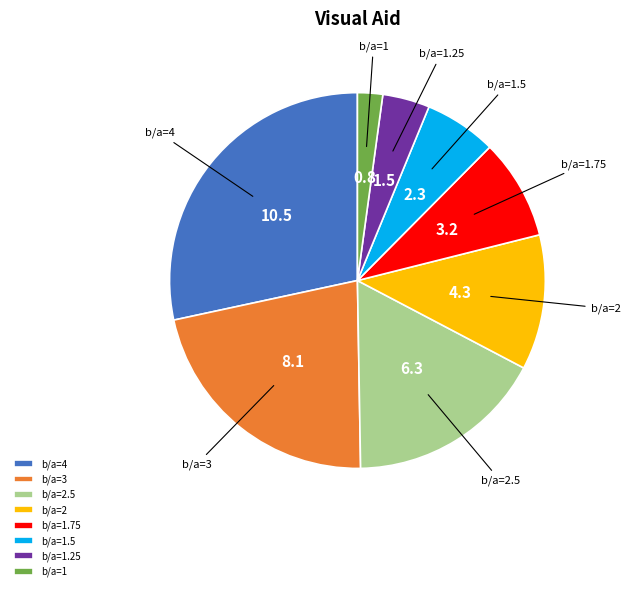

Is there any slice that represents more than half of the pie?

No